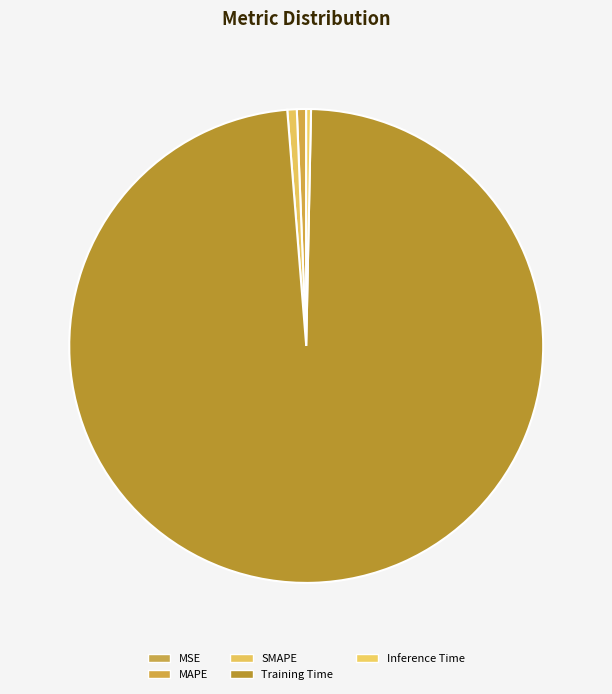

Is it true that Training Time is 85% of the pie?

False